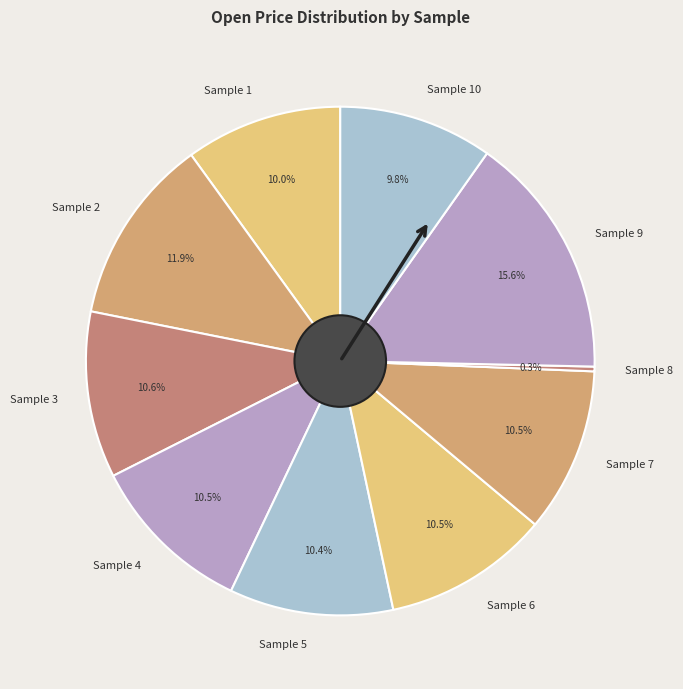

How many segments does this pie chart have?

10